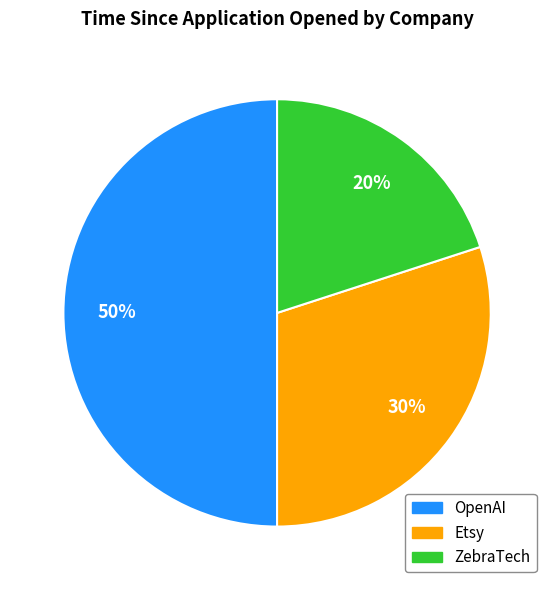

Does ZebraTech represent more than half of the total?

No